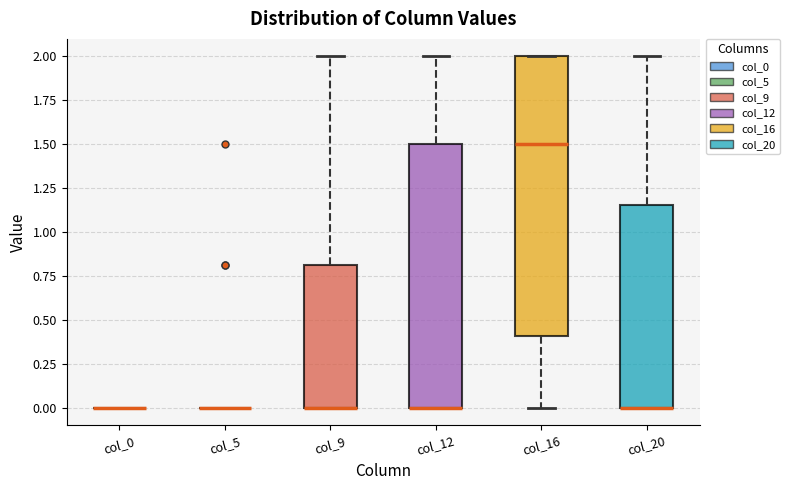

Reading left to right, read every box against the y-axis: the position of its median line, the range the box covers, and the ends of its whiskers. The values are not printed on the chart, so give them approximately, as read against the axis.

col_0: box collapsed to a line at 0.00, whiskers 0.00 to 0.00
col_5: box collapsed to a line at 0.00, whiskers 0.00 to 0.00
col_9: median 0.00 (drawn on the box's lower edge), box 0.00 to 0.80, whiskers 0.00 to 2.00
col_12: median 0.00 (drawn on the box's lower edge), box 0.00 to 1.50, whiskers 0.00 to 2.00
col_16: median 1.50, box 0.40 to 2.00, whiskers 0.00 to 2.00
col_20: median 0.00 (drawn on the box's lower edge), box 0.00 to 1.15, whiskers 0.00 to 2.00